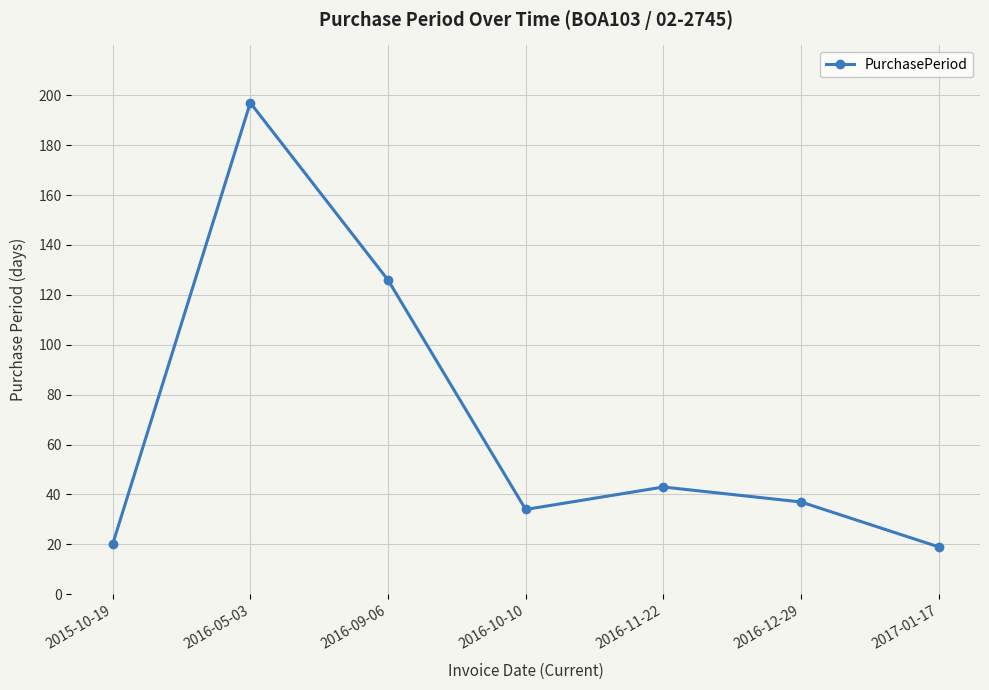

What is the maximum value shown in the chart?

197